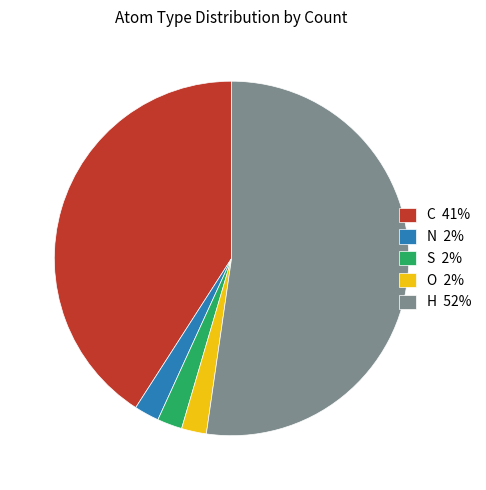

Which has a higher value, C 41% or N 2%?

C 41%